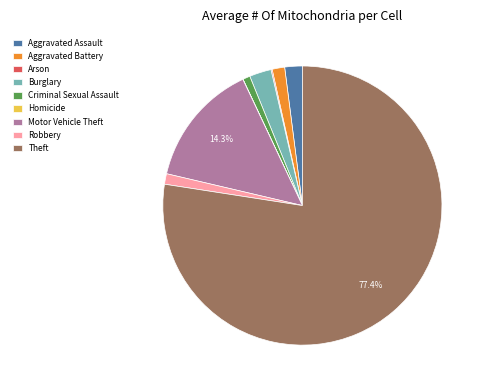

What is the largest slice in the pie chart?

Theft